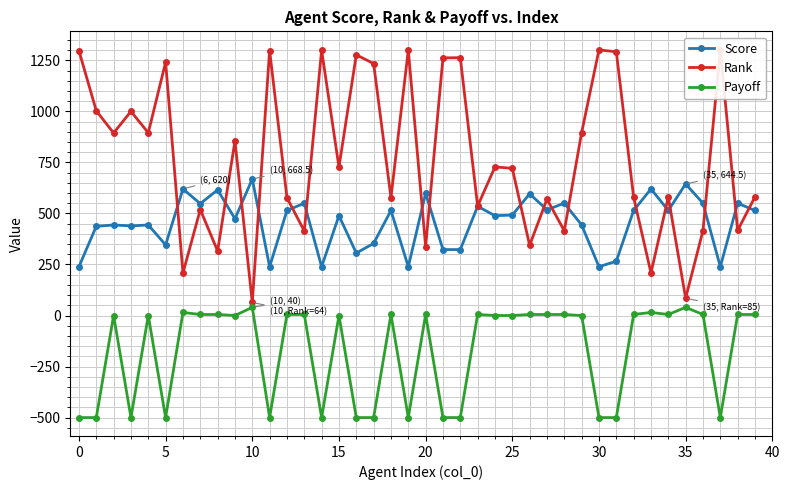

Reading right to left, what are all the values shown in this chart?

Score: 514.5	550.0	239.0	550.0	644.5	514.5	620.0	514.5	266.0	239.0	443.5	550.0	518.0	596.0	492.0	489.0	535.0	323.0	323.0	598.5	239.0	514.5	353.0	306.0	489.0	239.0	550.0	514.5	239.0	668.5	474.0	615.5	548.0	620.0	346.0	443.5	439.0	443.5	437.0	239.0
Rank: 581.0	417.0	1302.0	416.0	85.0	580.0	209.0	579.0	1292.0	1301.0	896.0	415.0	570.0	344.0	721.0	728.0	536.0	1263.0	1262.0	338.0	1300.0	578.0	1234.0	1277.0	727.0	1299.0	414.0	577.0	1298.0	64.0	855.0	316.0	519.0	208.0	1241.0	895.0	1000.0	894.0	1003.0	1297.0
Payoff: 5.0	5.0	-500.0	5.0	40.0	5.0	15.0	5.0	-500.0	-500.0	0.0	5.0	5.0	5.0	0.0	0.0	5.0	-500.0	-500.0	5.0	-500.0	5.0	-500.0	-500.0	0.0	-500.0	5.0	5.0	-500.0	40.0	0.0	5.0	5.0	15.0	-500.0	0.0	-500.0	0.0	-500.0	-500.0